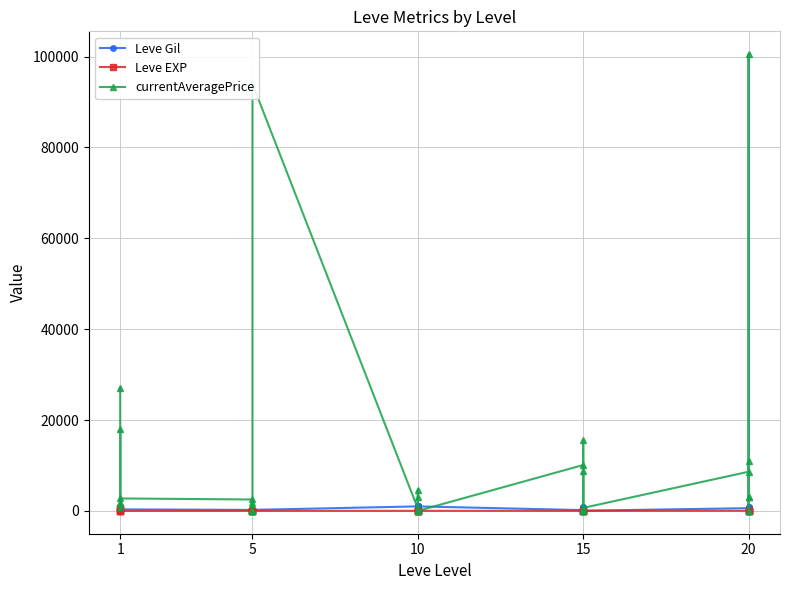

At how many categories does at least one series exceed 99369?

1